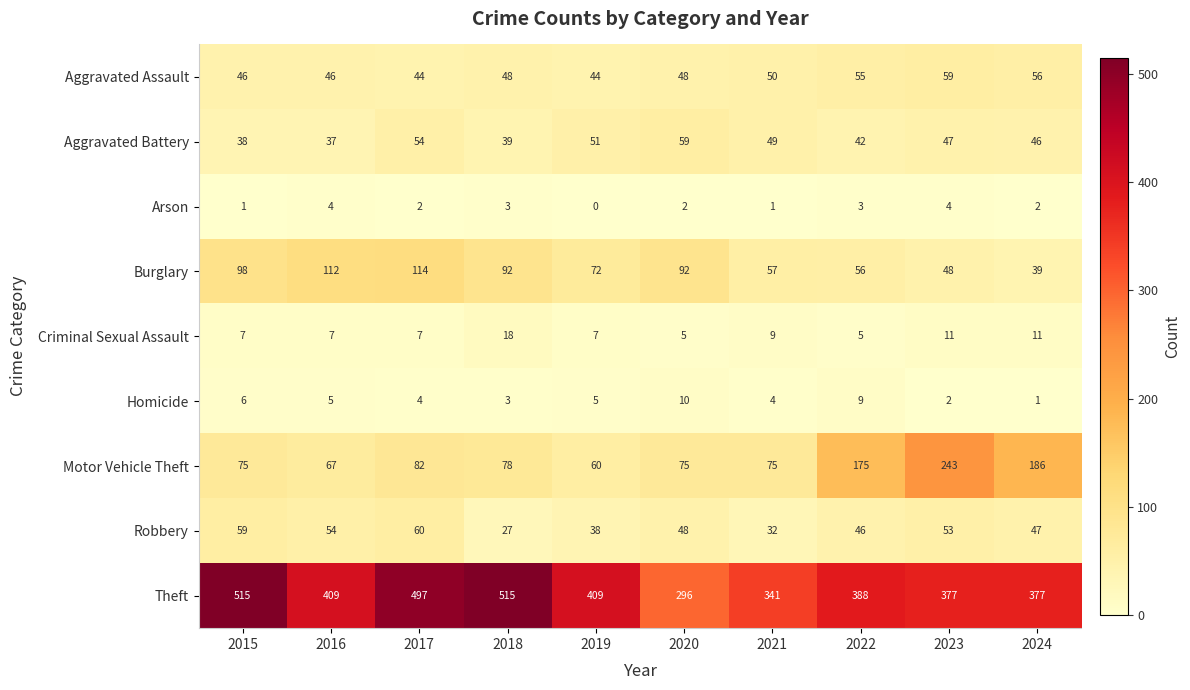

The value of Criminal Sexual Assault at 2023 is 11. True or false?

True